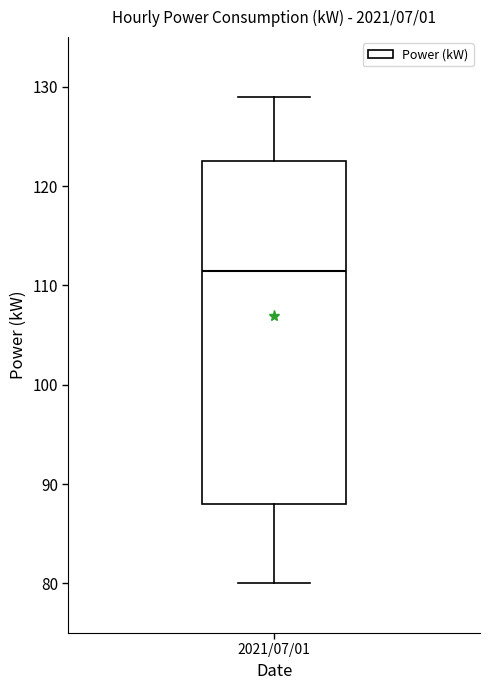

Read this box plot against the y-axis: the position of the median line, the range covered by the box, and the ends of both whiskers. The values are not printed on the chart, so give them approximately, as read against the axis.

median 112, box 88 to 123, whiskers 80 to 129